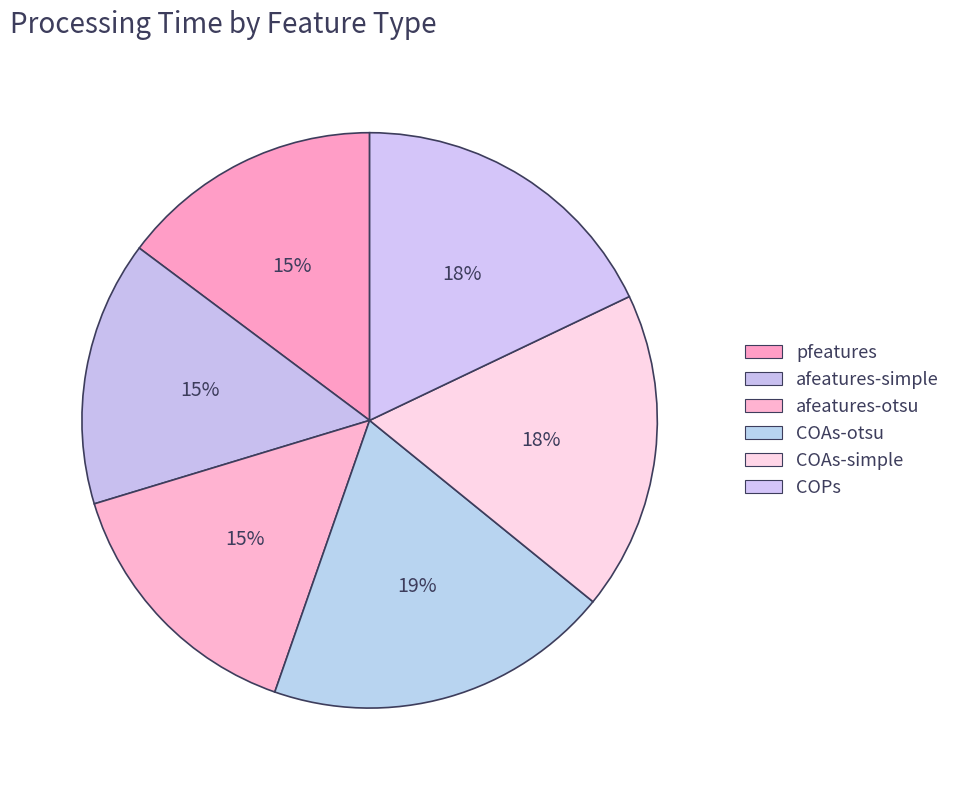

Count the number of slices in the pie.

6